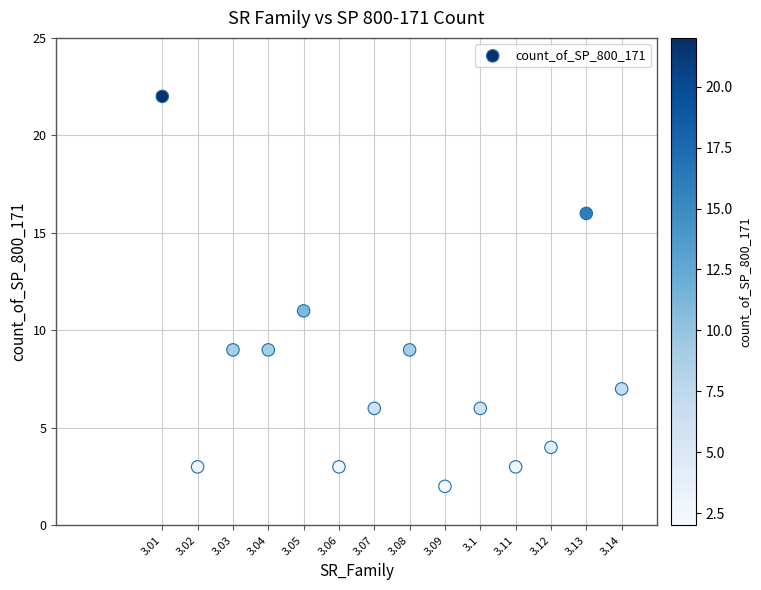

What Y value in the scatter plot is closest to 12?

11